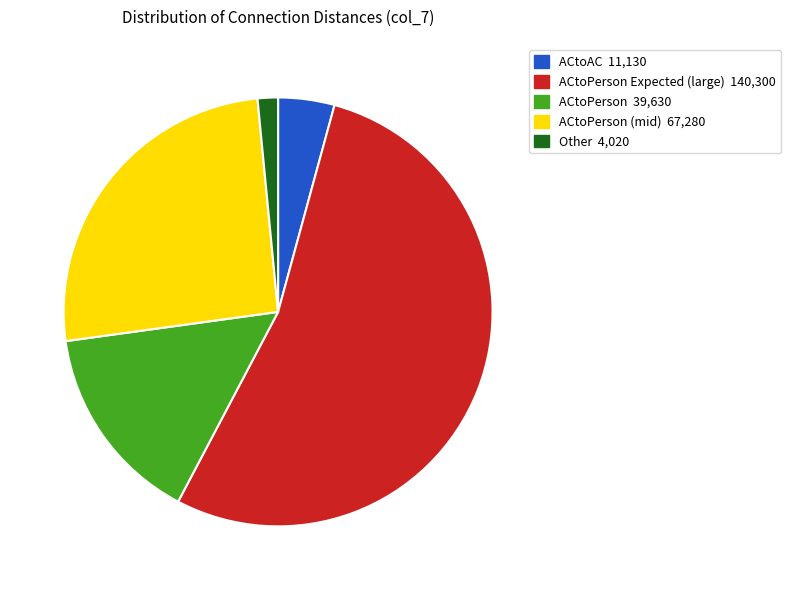

Is there any slice that represents more than half of the pie?

Yes